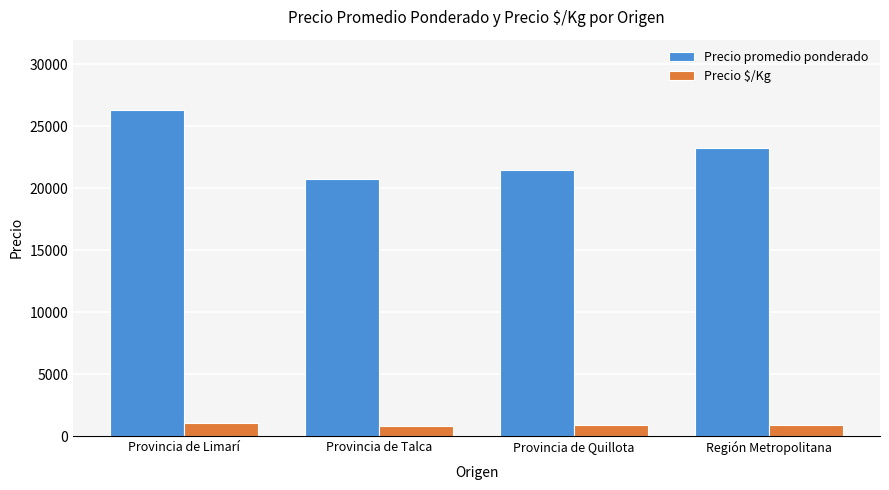

Between Provincia de Limarí and Provincia de Talca, which series saw the biggest shift?

Precio promedio ponderado